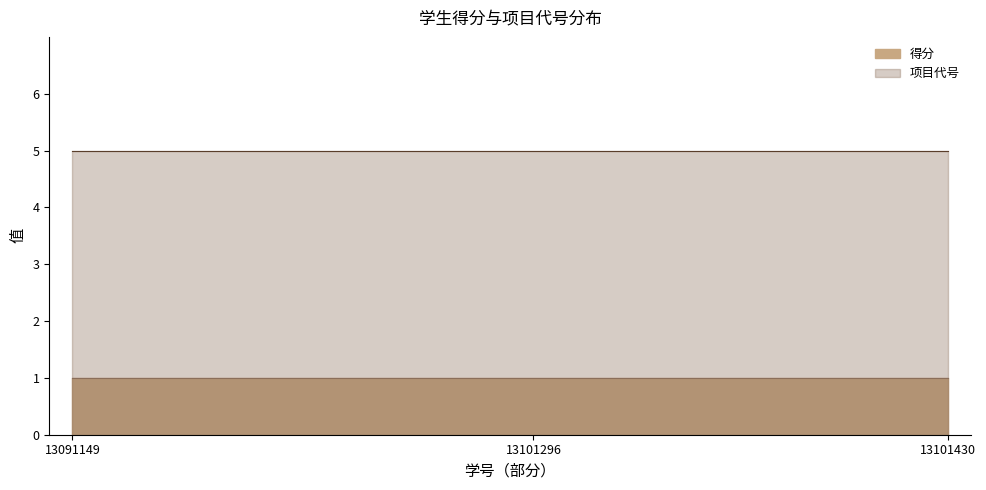

What are all the series names shown in the legend?

得分, 项目代号